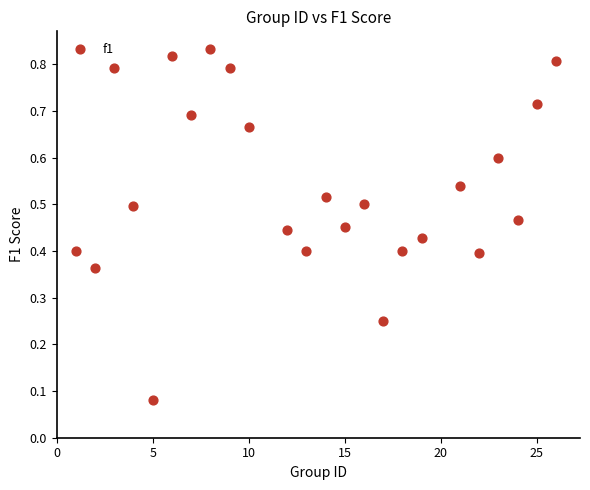

What is the range of X values (max minus min)?

25.0